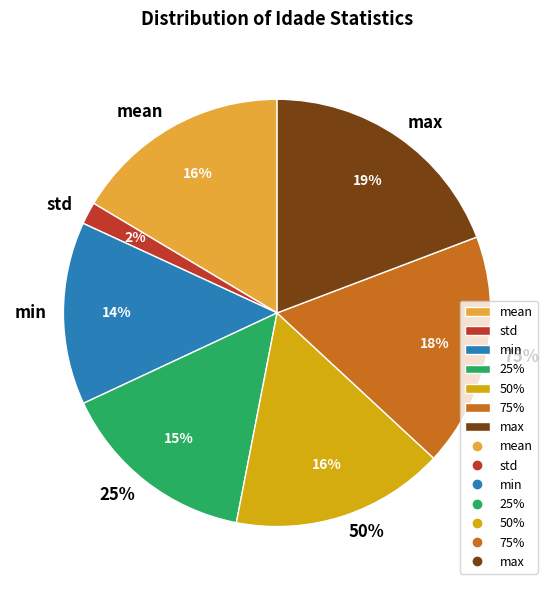

Is there any slice that represents more than half of the pie?

No